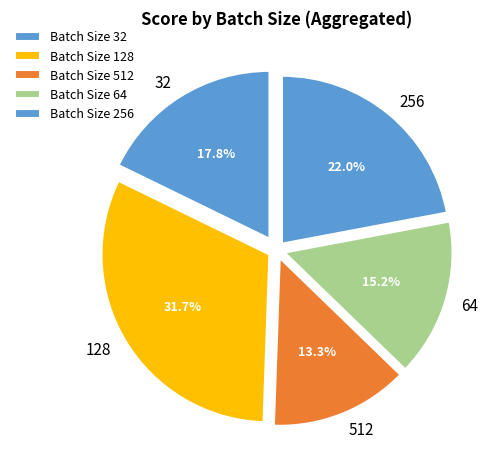

Count the number of slices in the pie.

5